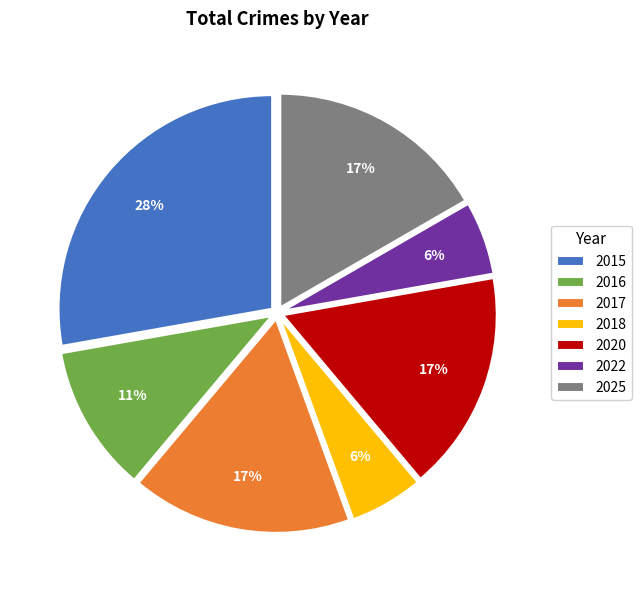

True or false: 2016 accounts for 22% of the total.

False